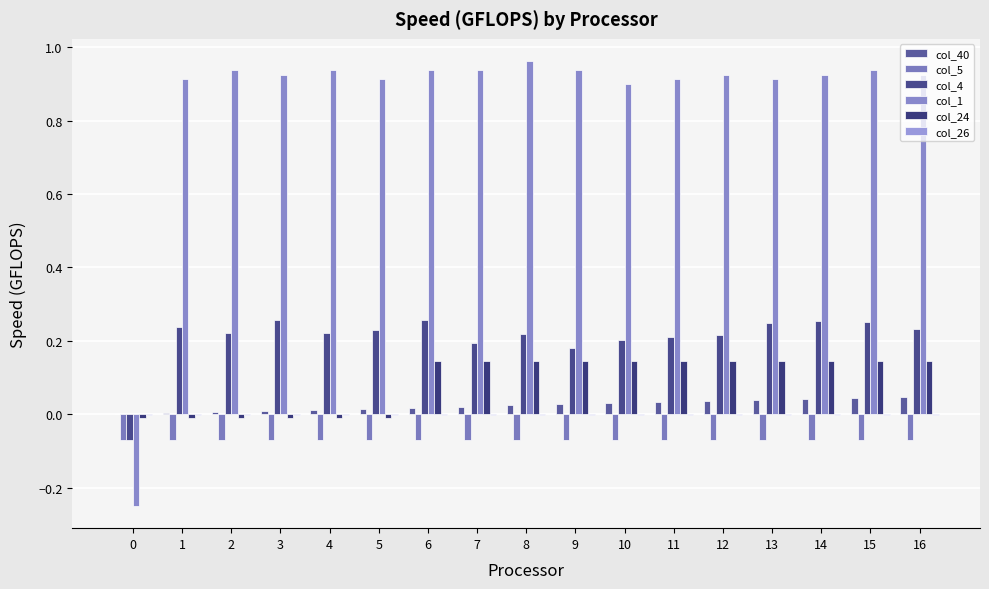

What is the total value across all series at 8?

1.3